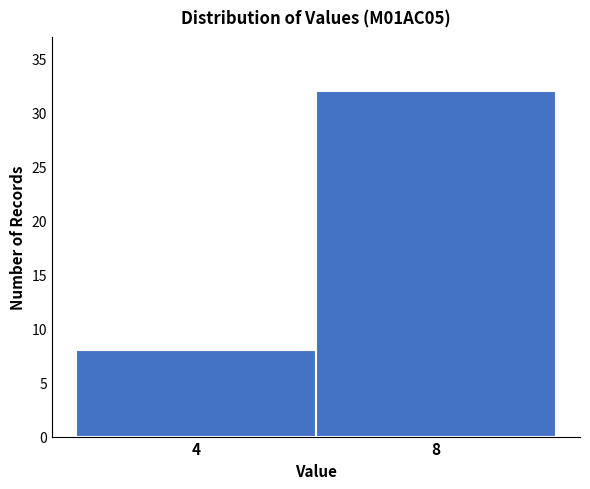

Reading left to right, what are all the values shown in this chart?

8	32